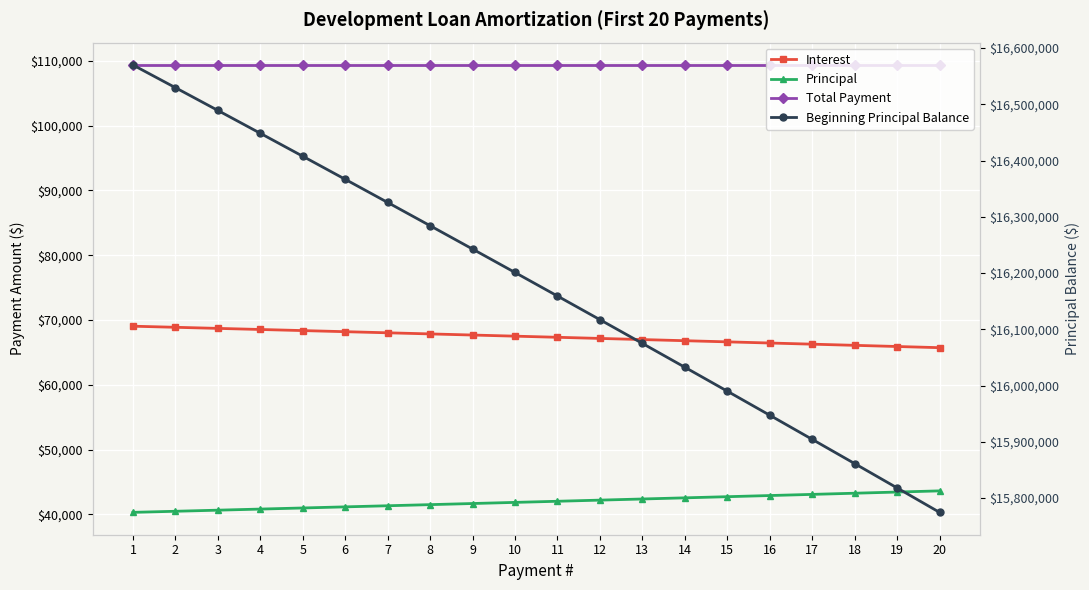

Is it true that Beginning Principal Balance equals 16529610.2 at 2?

True